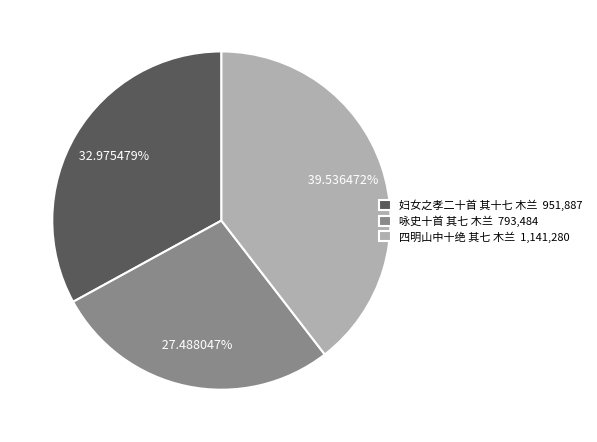

Between 咏史十首 其七 木兰 and 妇女之孝二十首 其十七 木兰, which is larger?

妇女之孝二十首 其十七 木兰